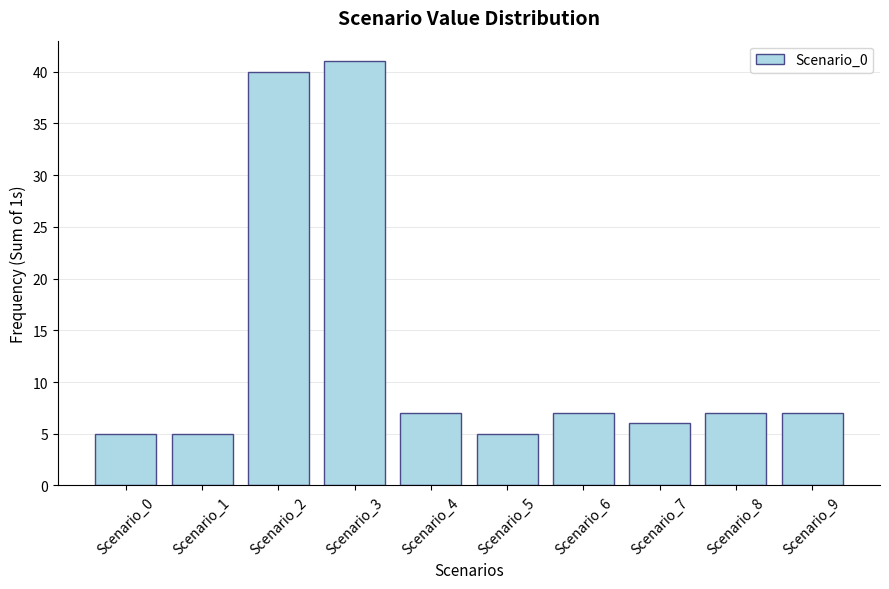

Reading left to right, what are all the values shown in this chart?

Scenario_0=5	Scenario_1=5	Scenario_2=40	Scenario_3=41	Scenario_4=7	Scenario_5=5	Scenario_6=7	Scenario_7=6	Scenario_8=7	Scenario_9=7